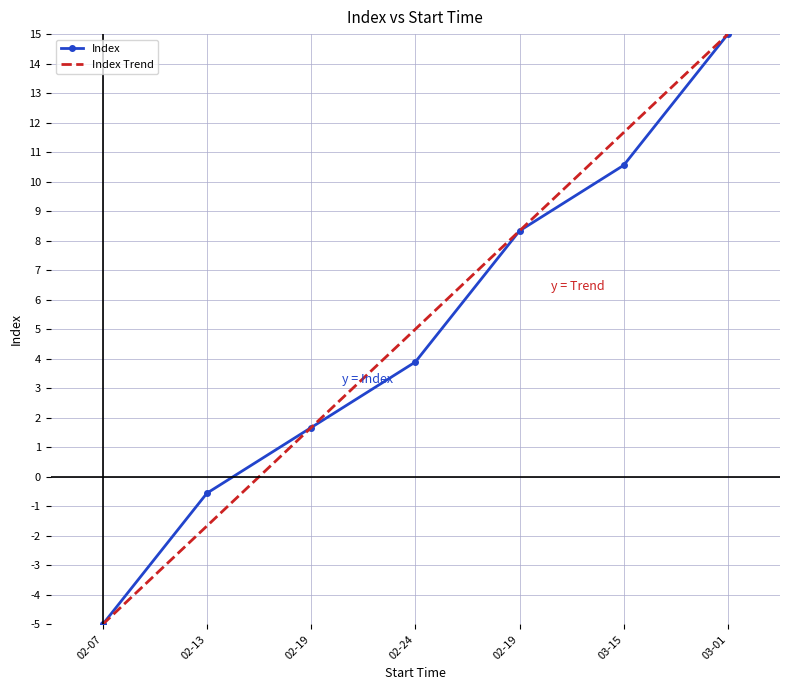

What are all the series names shown in the legend?

Index, Index Trend